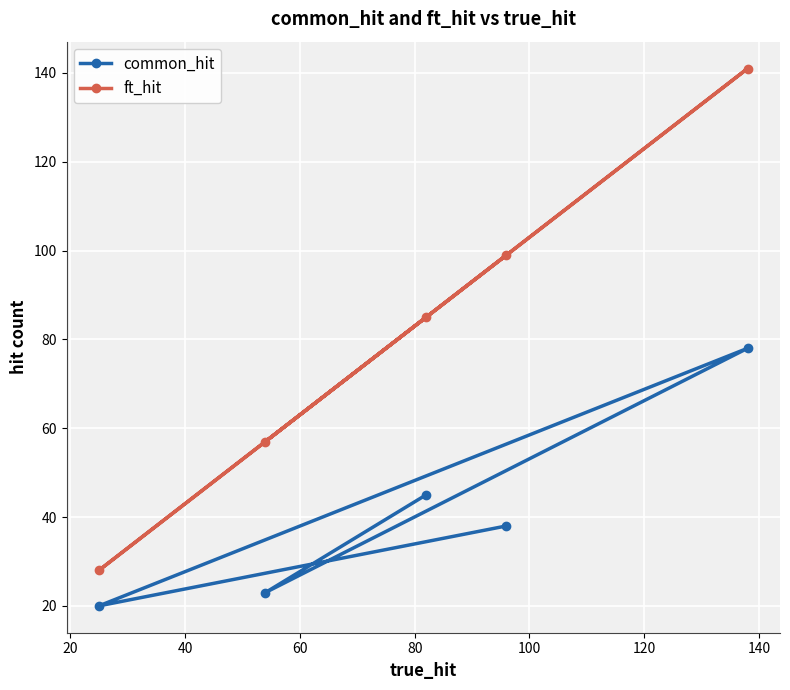

At how many categories does at least one series exceed 83?

3